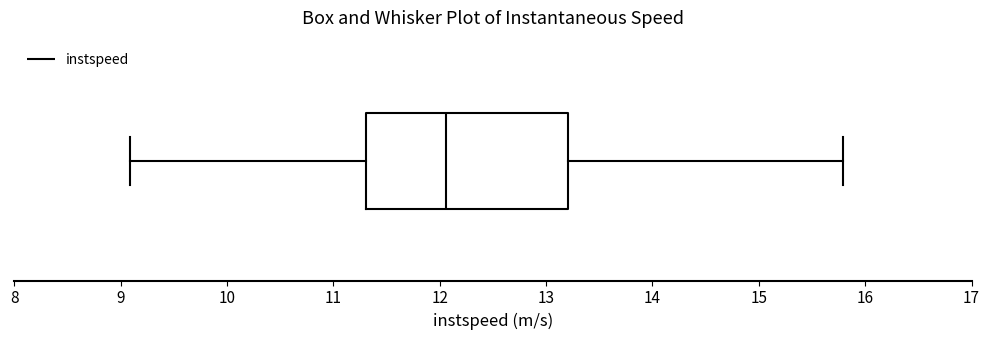

Where is the right edge of the box on the x-axis? The values are not printed on the chart, so give them approximately, as read against the axis.

13.2